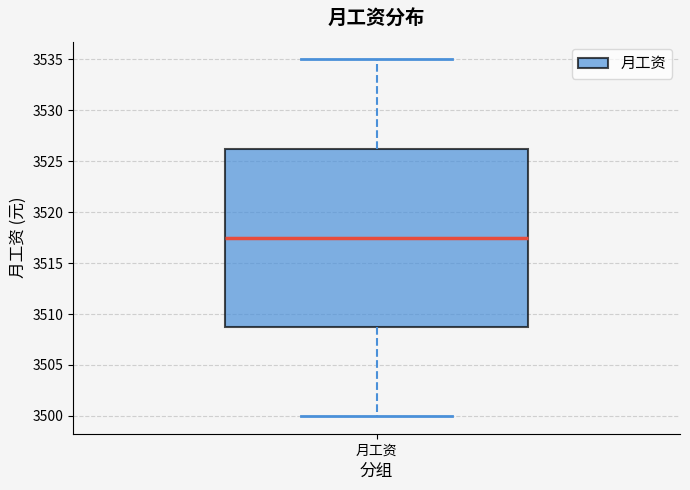

Where does the lower whisker of the box for 月工资 end on the y-axis? The values are not printed on the chart, so give them approximately, as read against the axis.

3500.0